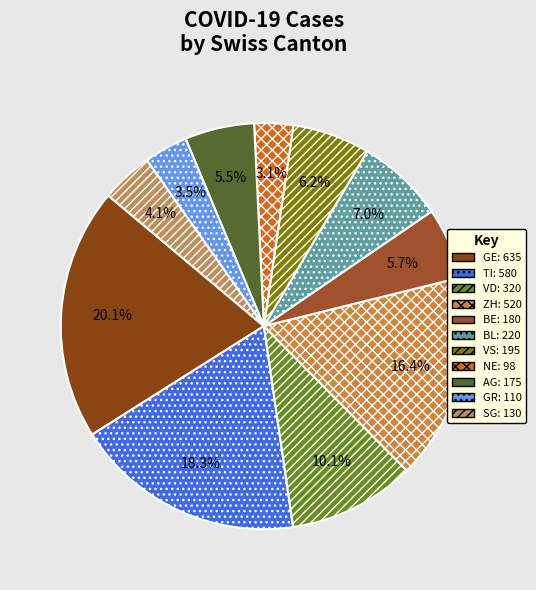

How many slices are in this pie chart?

11